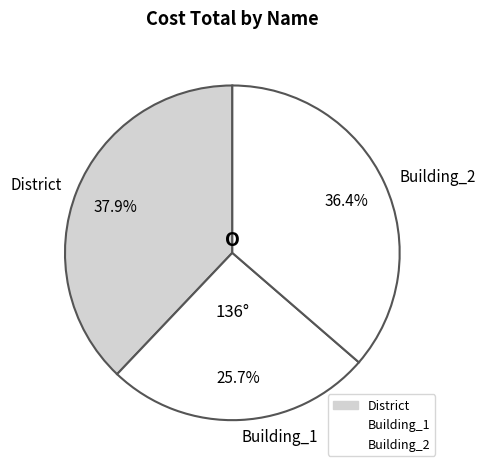

Is there any slice that represents more than half of the pie?

No